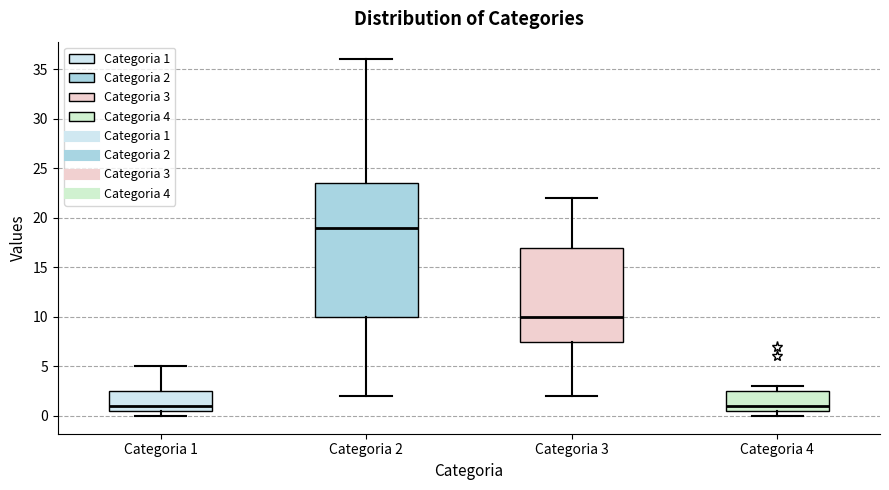

Where does the lower whisker of the box for Categoria 2 end on the y-axis? The values are not printed on the chart, so give them approximately, as read against the axis.

2.0